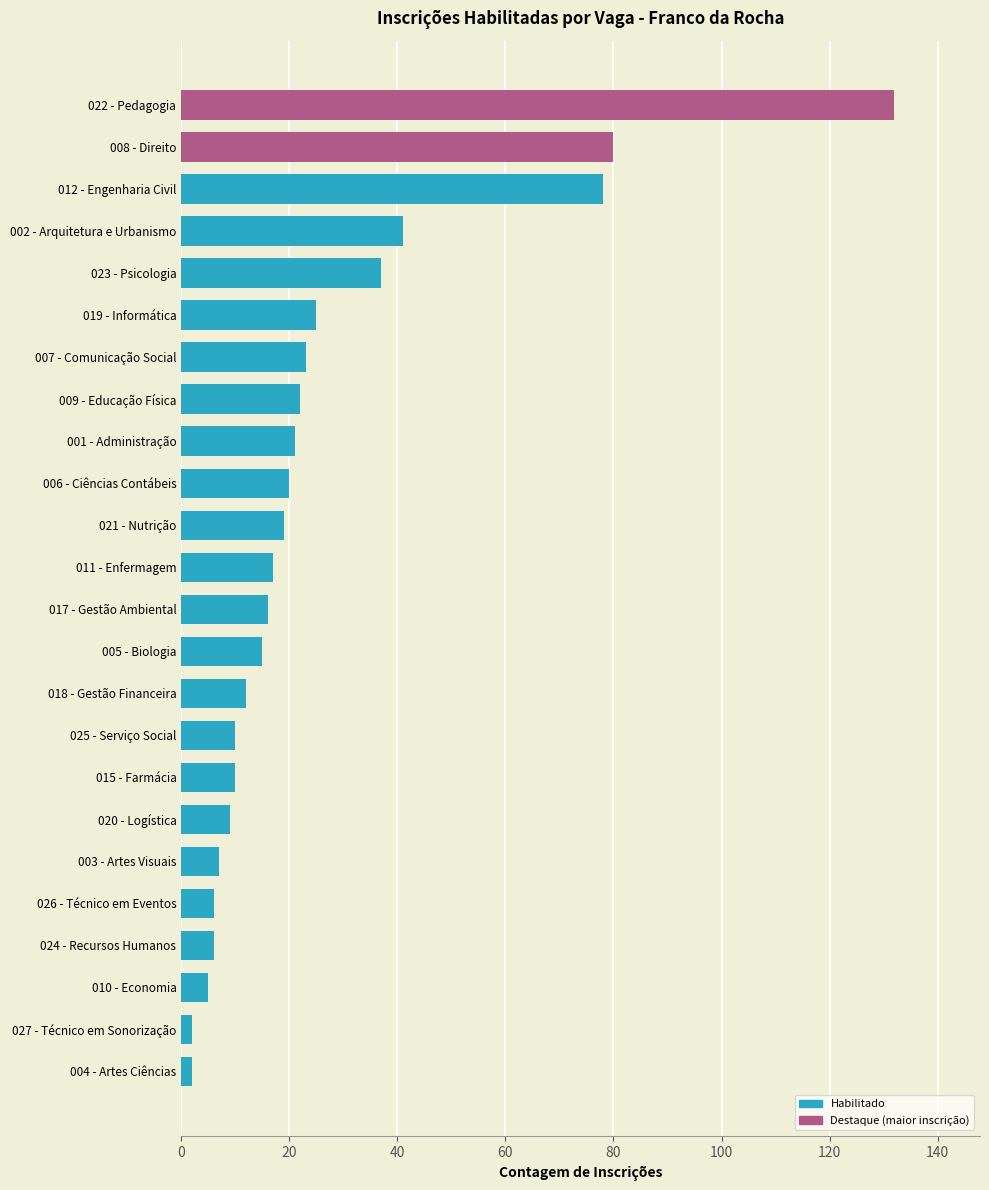

What is the difference between the second highest and minimum values?

78